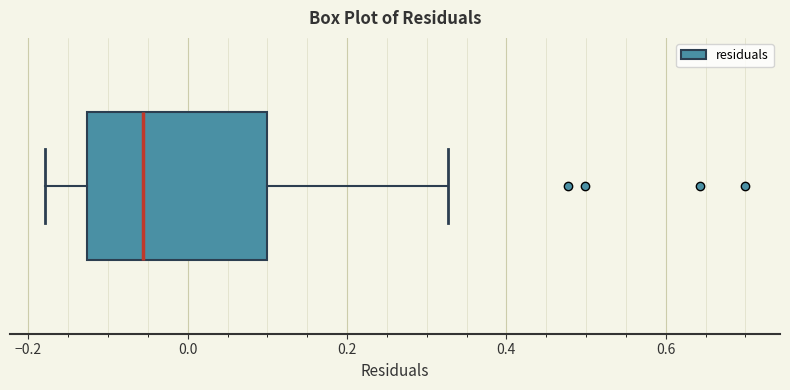

Where does the right whisker of the box end on the x-axis? The values are not printed on the chart, so give them approximately, as read against the axis.

0.32